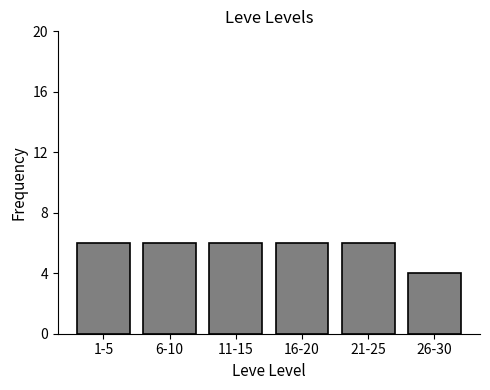

Reading right to left, extract all data points from this chart.

26-30=4	21-25=6	16-20=6	11-15=6	6-10=6	1-5=6